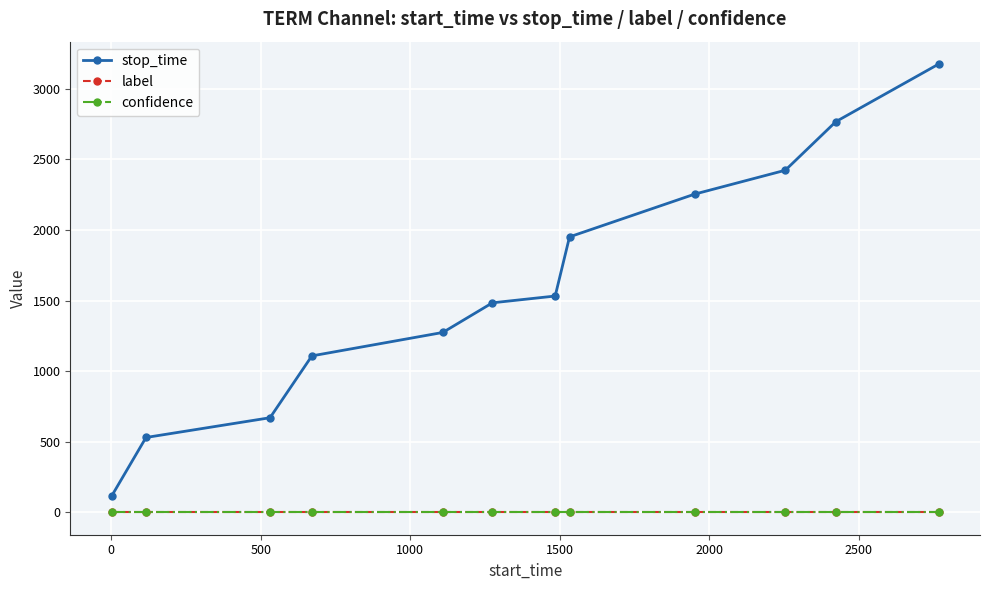

Which series has the largest range (max minus min)?

stop_time